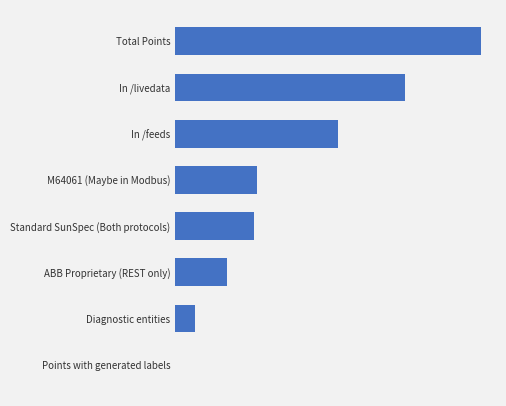

What is the sum of all values?

844